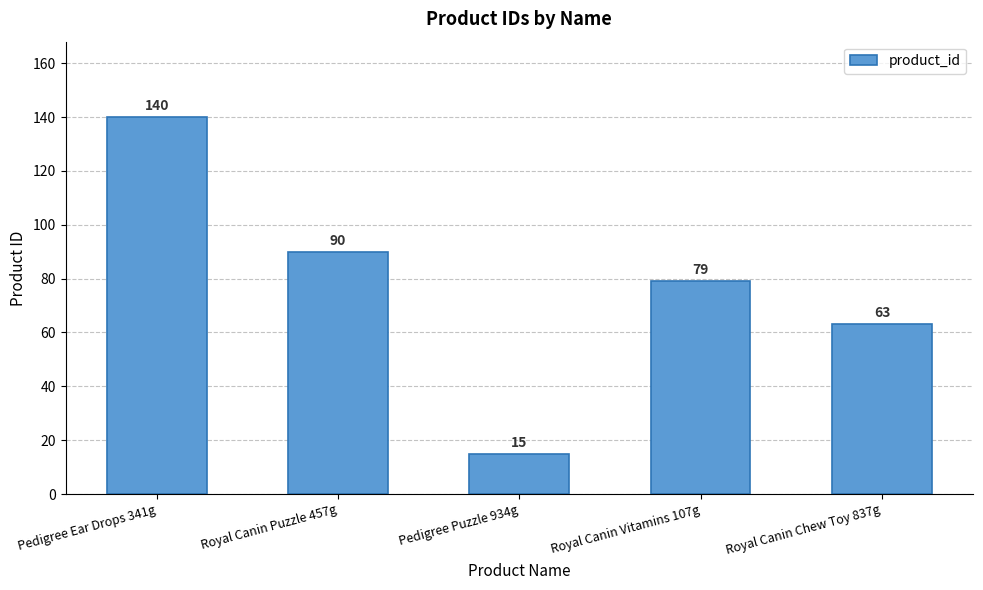

What is the change in value from Pedigree Ear Drops 341g to Royal Canin Vitamins 107g?

-61